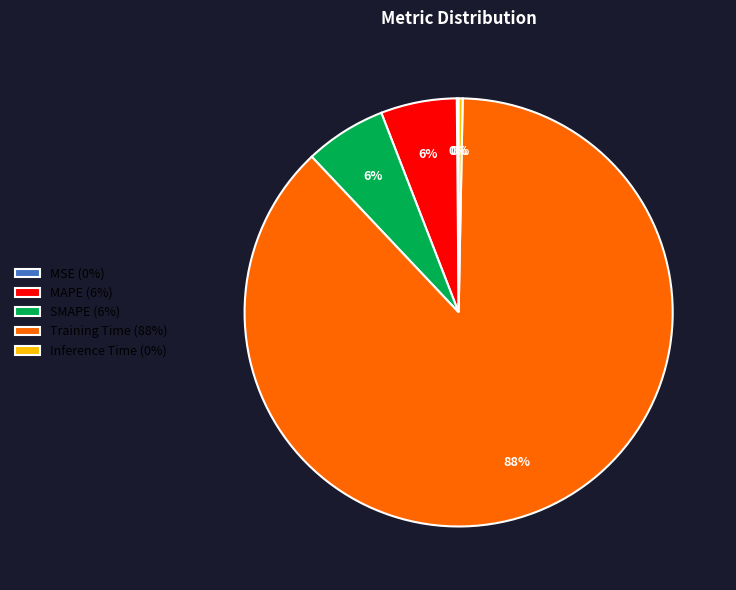

Is it true that SMAPE is 17% of the pie?

False